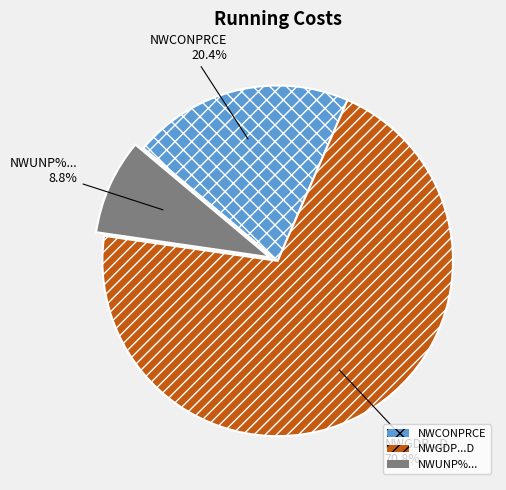

How many segments does this pie chart have?

3